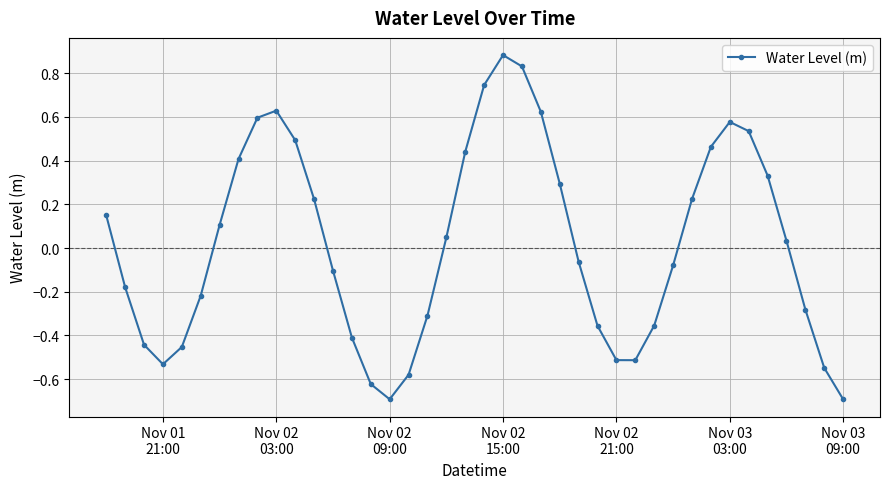

What is the minimum value shown in the chart?

-0.7